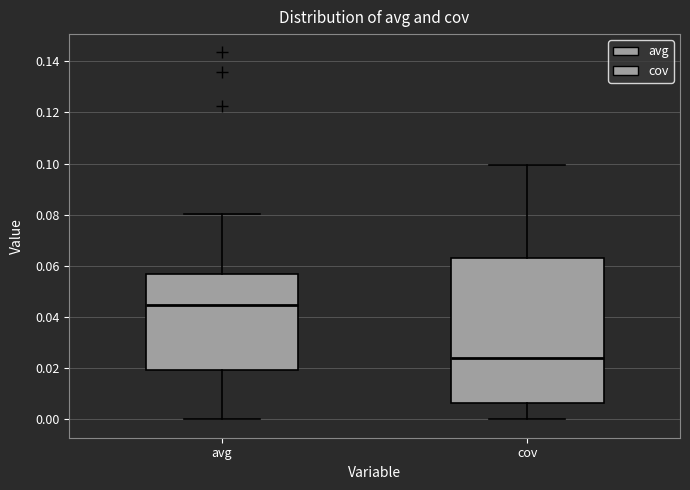

Reading left to right, transcribe this box plot: for each box, give where its median line is, the range the box spans, and where its two whiskers end, as read against the y-axis. The values are not printed on the chart, so give them approximately, as read against the axis.

avg: median 0.044, box 0.020 to 0.056, whiskers 0.000 to 0.080
cov: median 0.024, box 0.006 to 0.064, whiskers 0.000 to 0.100